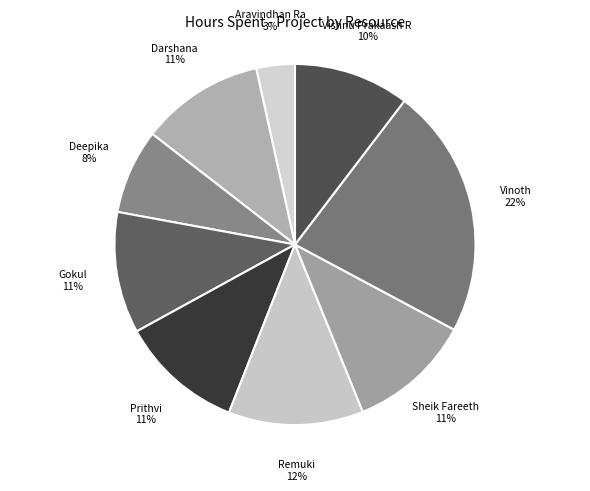

Does Aravindhan Ra account for over 50% of the chart?

No